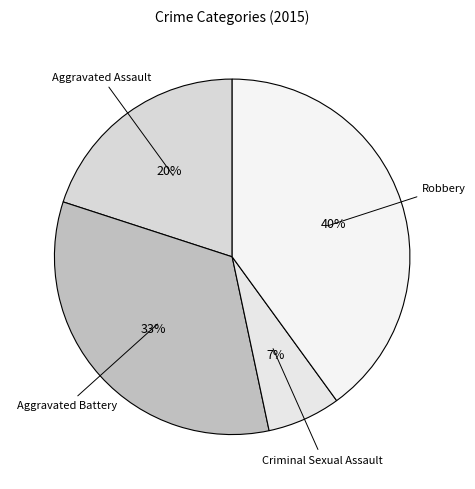

How many segments does this pie chart have?

4